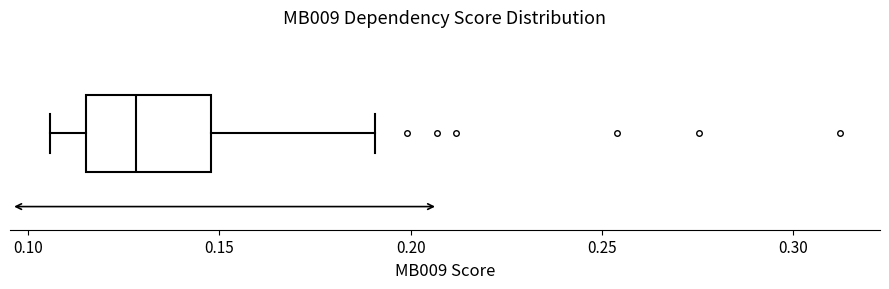

Read this box plot against the x-axis: the position of the median line, the range covered by the box, and the ends of both whiskers. The values are not printed on the chart, so give them approximately, as read against the axis.

median 0.130, box 0.115 to 0.150, whiskers 0.105 to 0.190